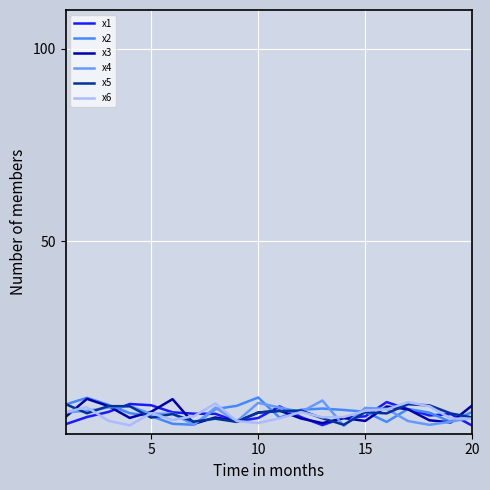

Does the chart have visible grid lines?

Yes